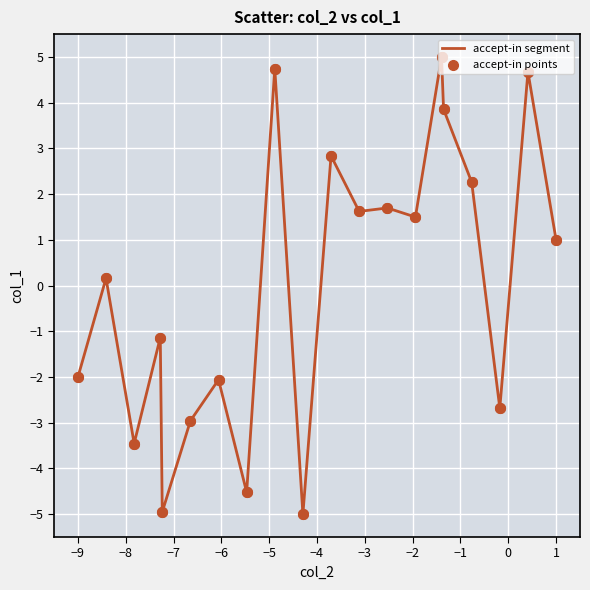

What is the smallest value displayed?

-5.0